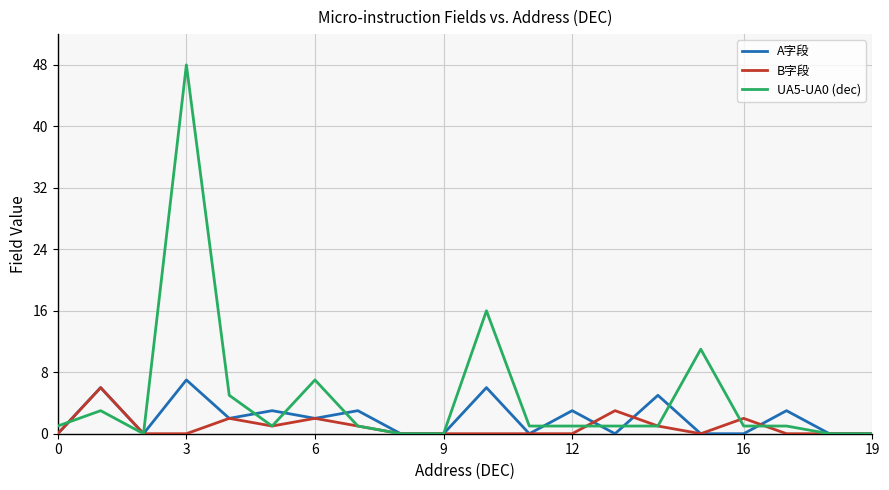

What is the average value of the B字段 series?

1